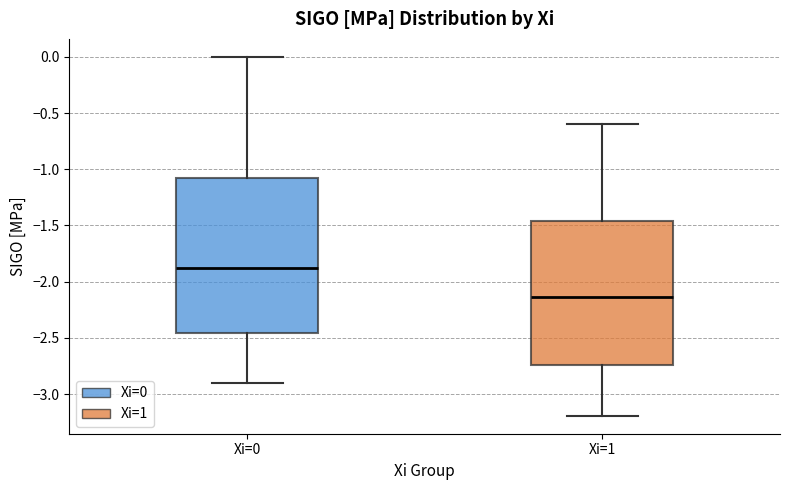

Which box is the tallest, from its lower edge to its upper edge?

Xi=0